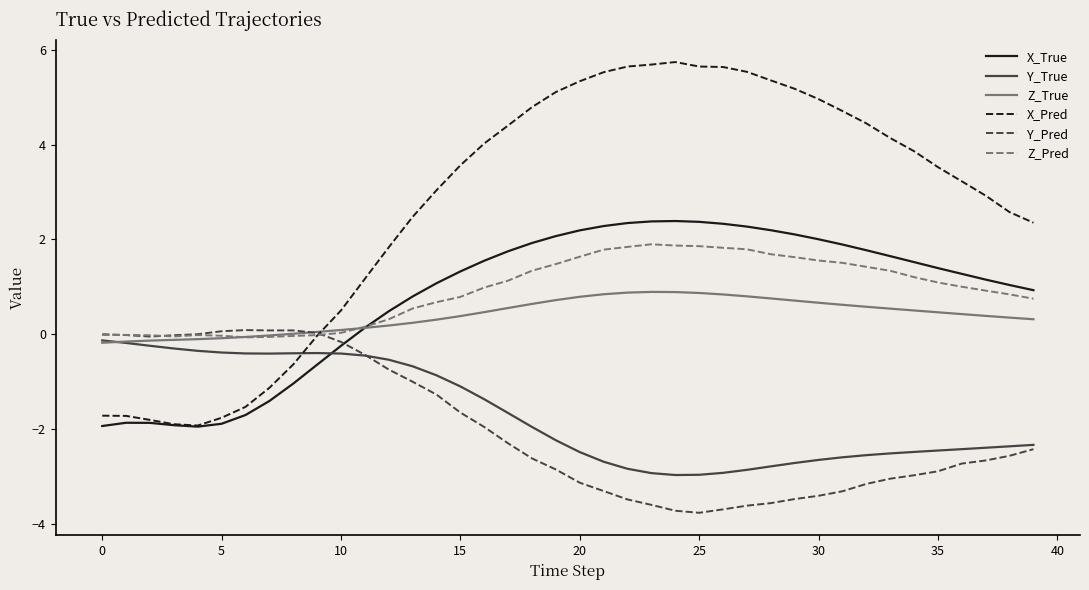

What is the minimum value shown in the chart?

-3.8